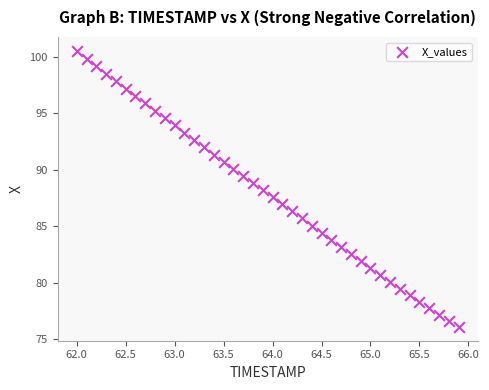

What is the range of Y values (max minus min)?

24.5